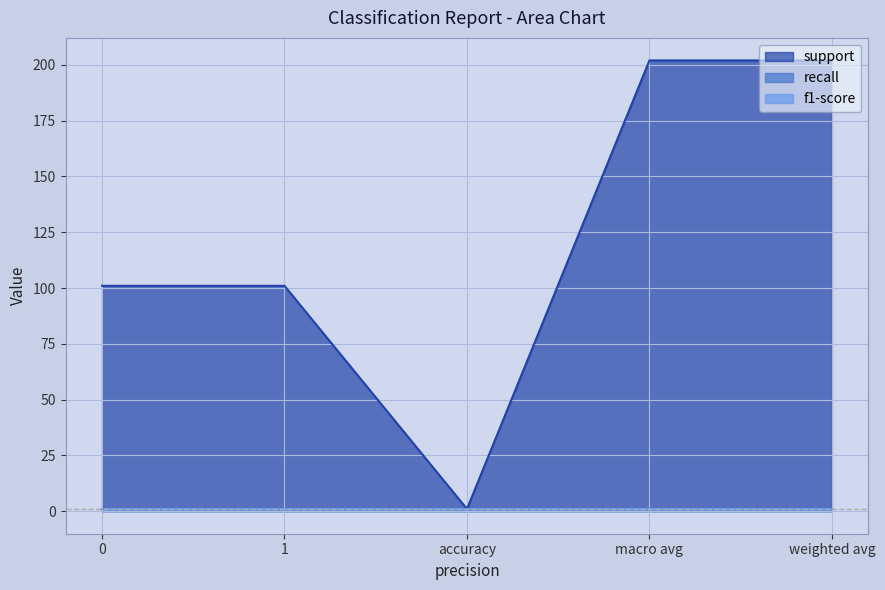

At weighted avg, list the series in order from largest to smallest.

support, recall, f1-score